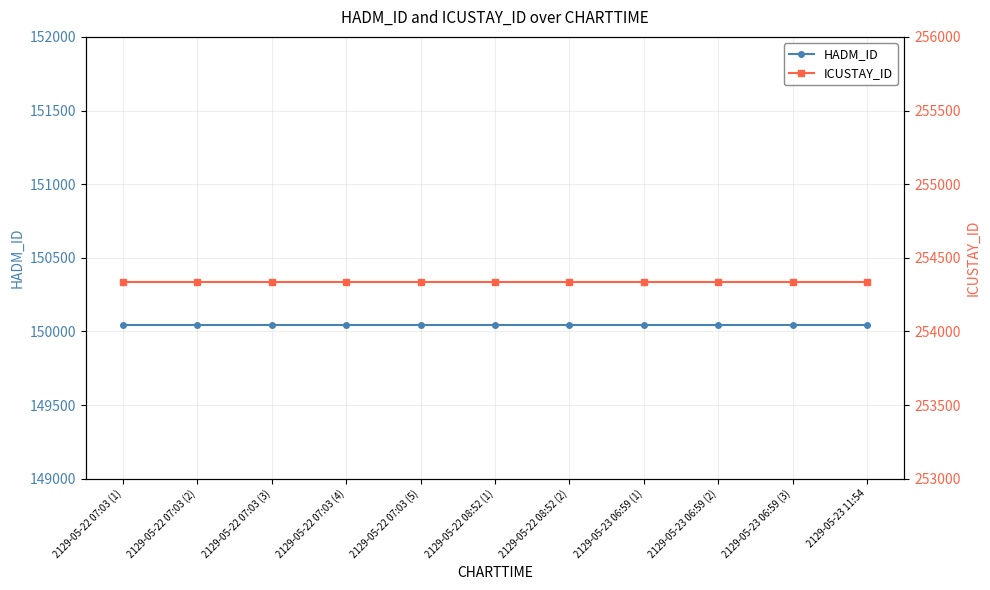

At which label does HADM_ID reach its peak?

2129-05-22 07:03 (1)